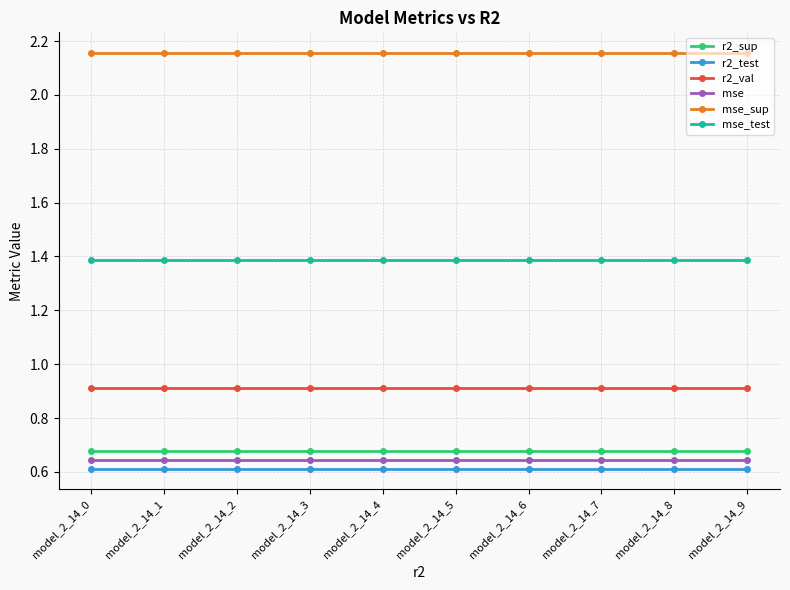

What is the difference between the highest and lowest values at model_2_14_3?

1.5